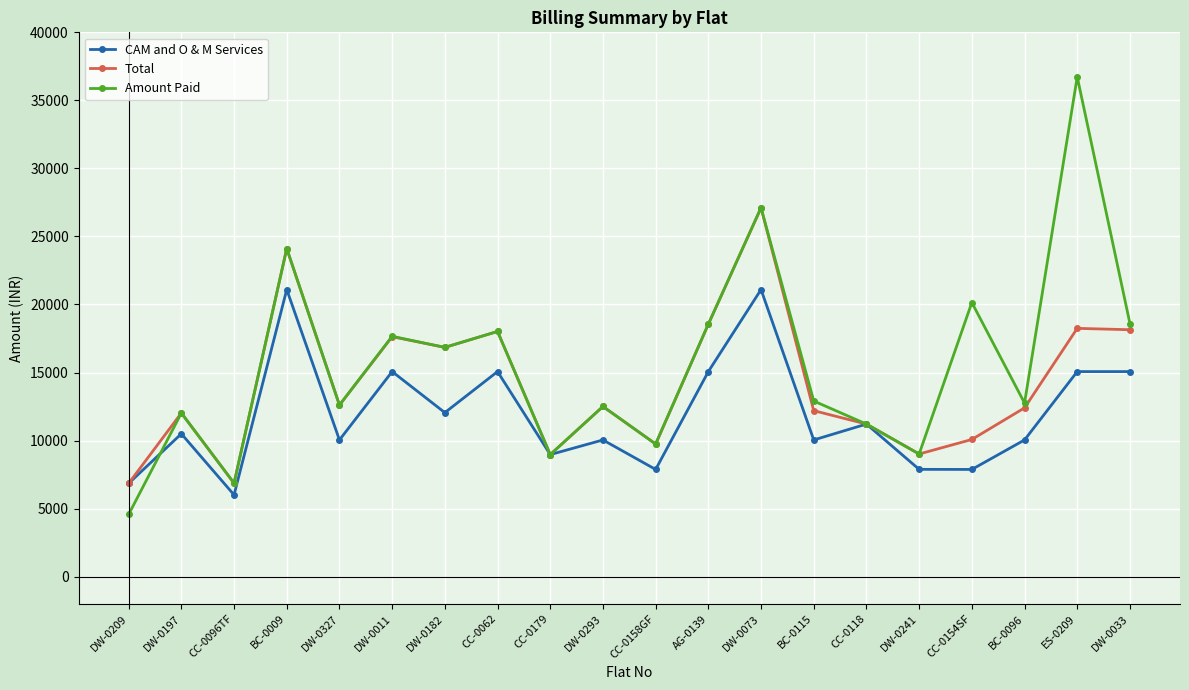

Between which two adjacent categories do Amount Paid and CAM and O & M Services first intersect?

DW-0209 and DW-0197